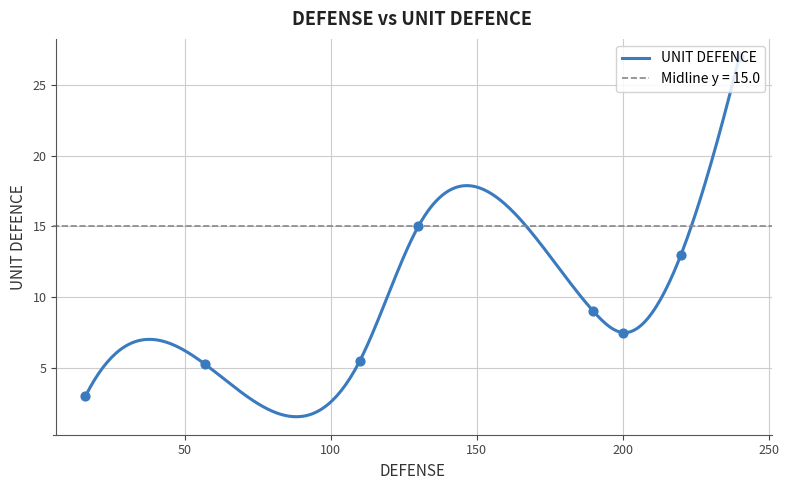

What is the maximum value for UNIT DEFENCE?

27.0